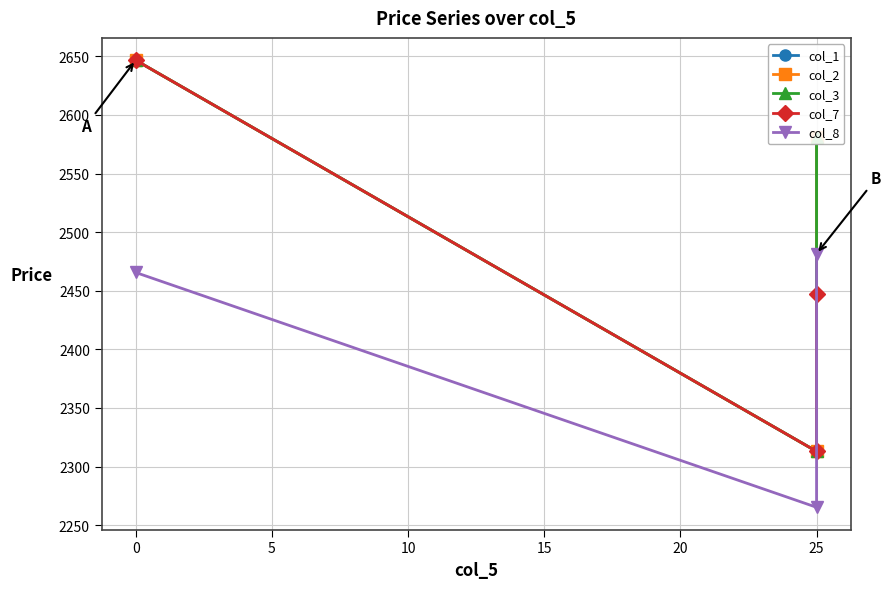

Reading left to right, what are all the values shown in this chart?

col_1: 2646.7	2312.9	2581.5
col_2: 2646.7	2312.9	2581.5
col_3: 2646.7	2312.9	2581.5
col_7: 2646.7	2312.9	2447.2
col_8: 2465.6	2265.2	2481.6